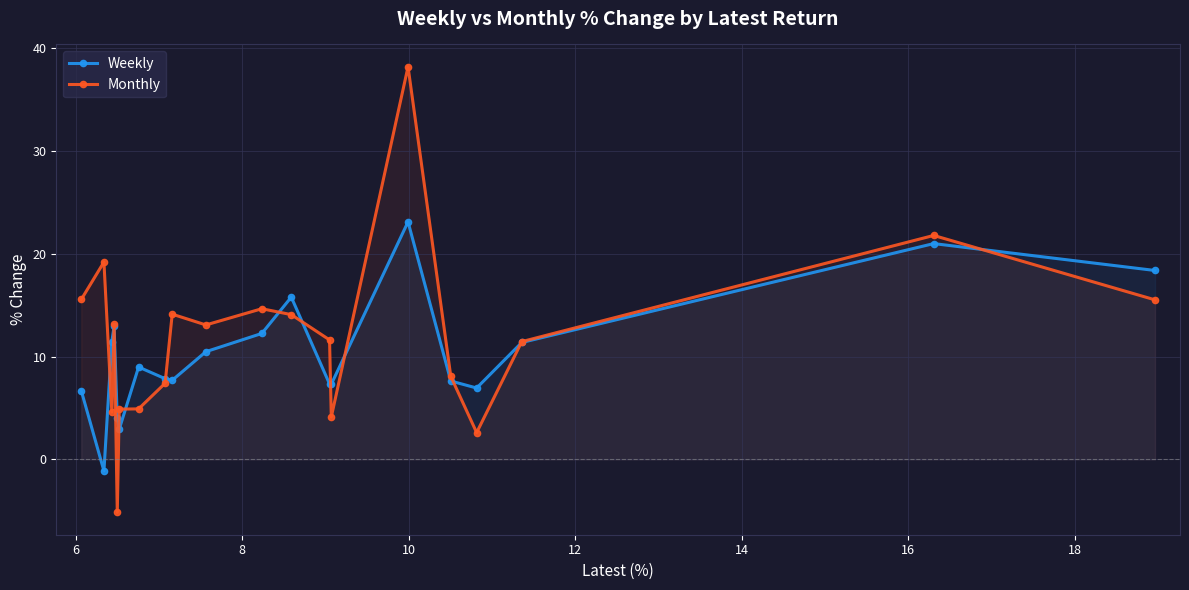

Which series has the largest range (max minus min)?

Monthly